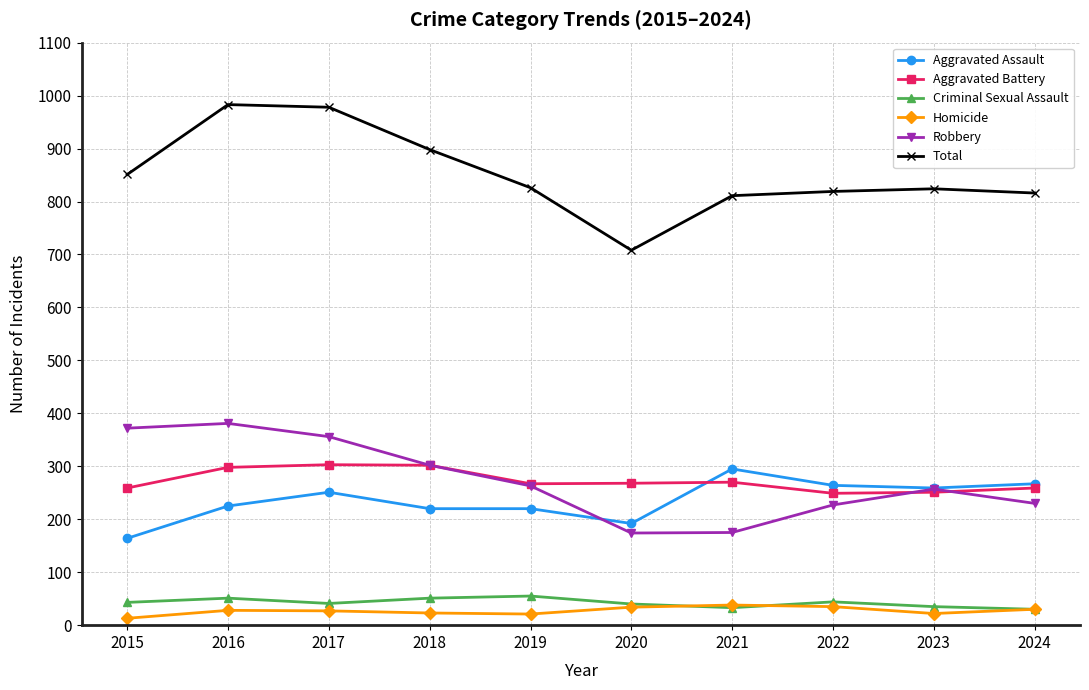

What is the value of the Robbery point at the 1st from the left?

372